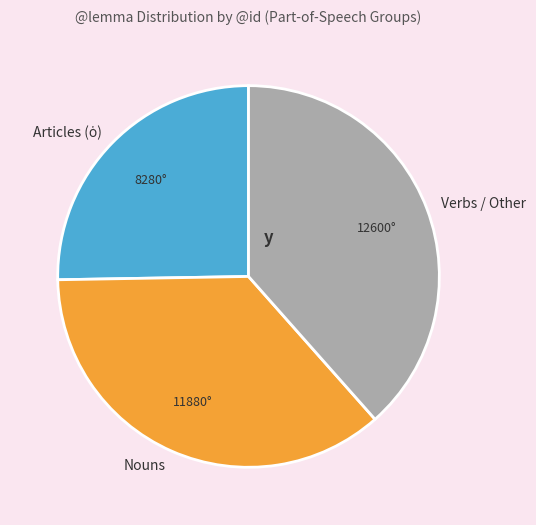

Which category has the biggest portion of the pie?

Verbs / Other